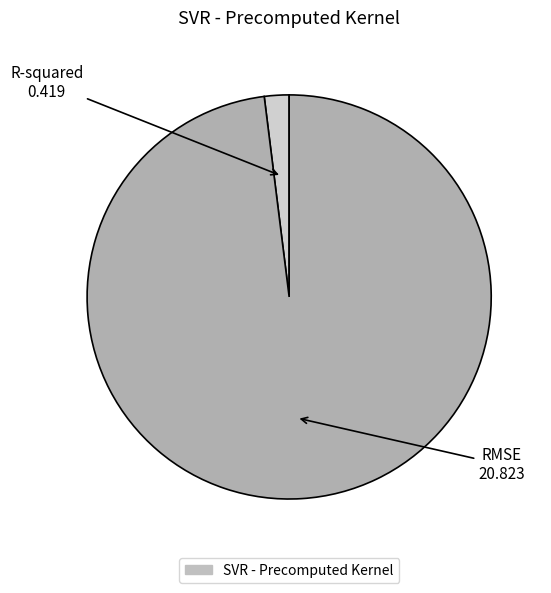

Count the number of slices in the pie.

2